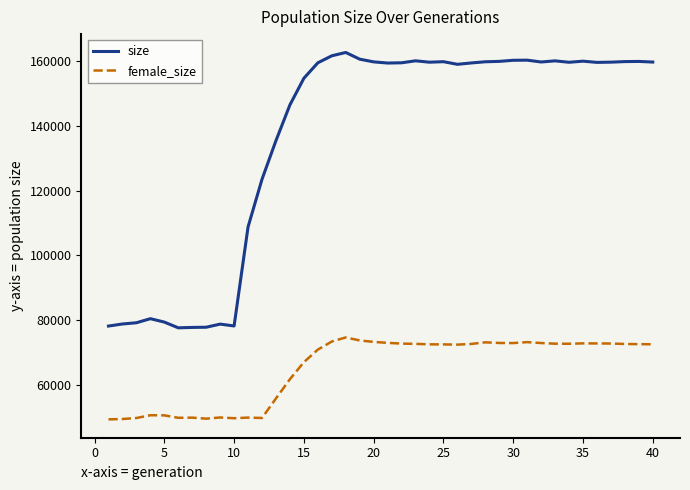

True or false: size and female_size cross at least once.

False